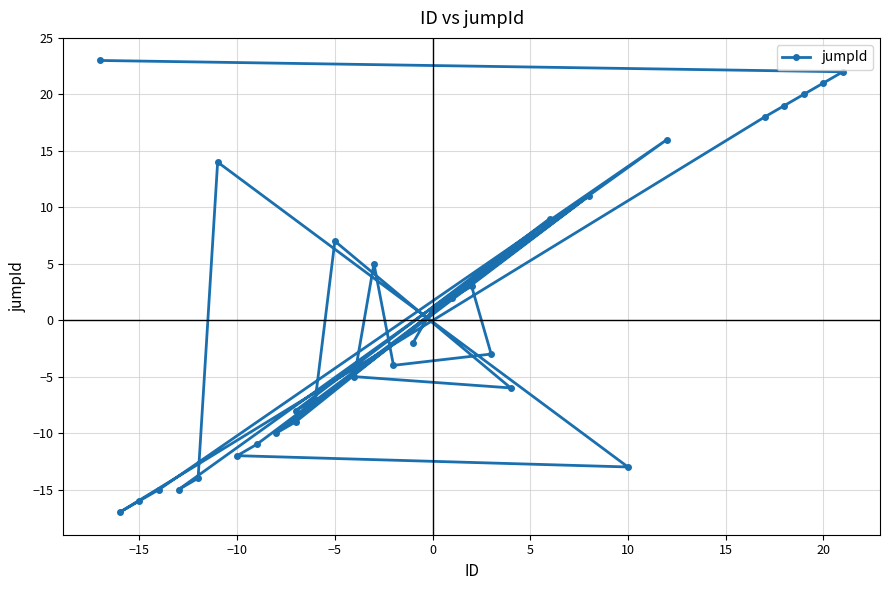

How many interior local peaks (higher than both neighbors) does the data have?

7